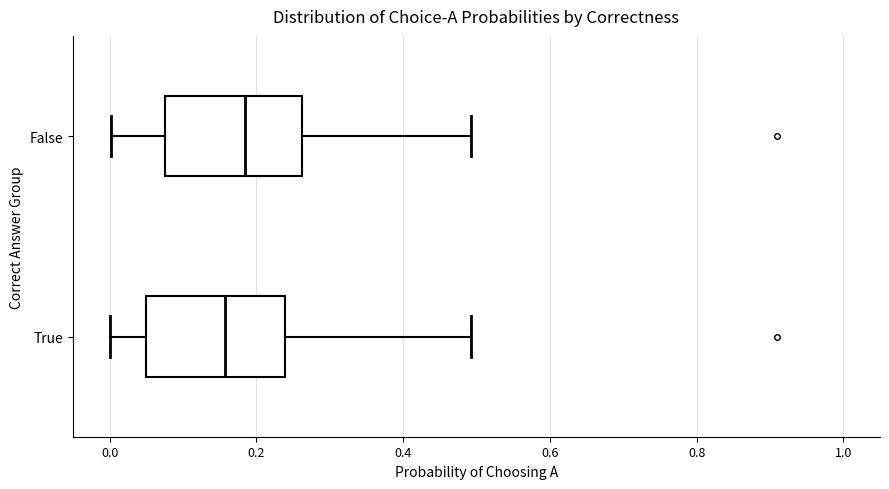

Reading bottom to top, read every box against the x-axis: the position of its median line, the range the box covers, and the ends of its whiskers. The values are not printed on the chart, so give them approximately, as read against the axis.

True: median 0.16, box 0.04 to 0.24, whiskers 0.00 to 0.50
False: median 0.18, box 0.08 to 0.26, whiskers 0.00 to 0.50